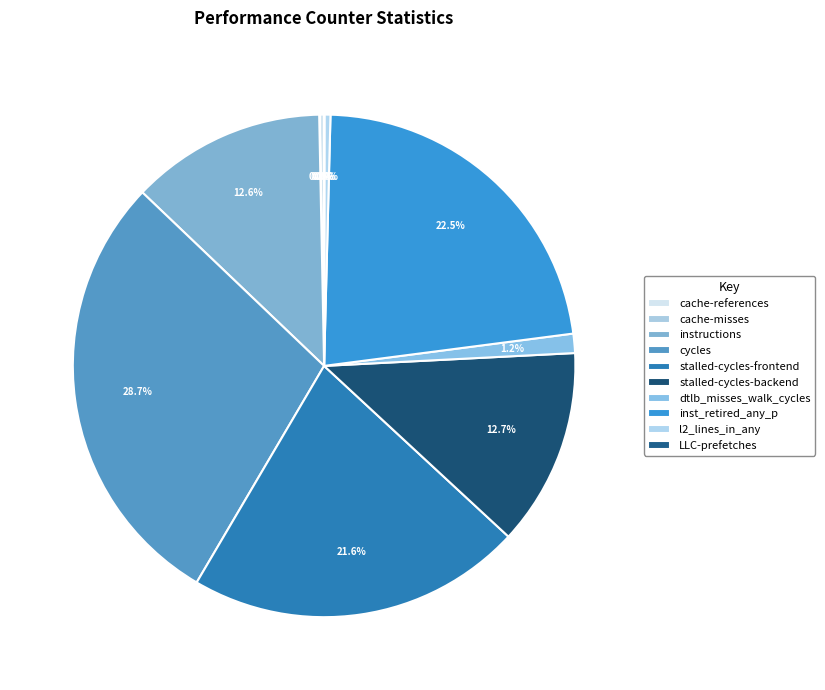

What is the ratio of the value at cycles to the value at stalled-cycles-frontend?

1.3